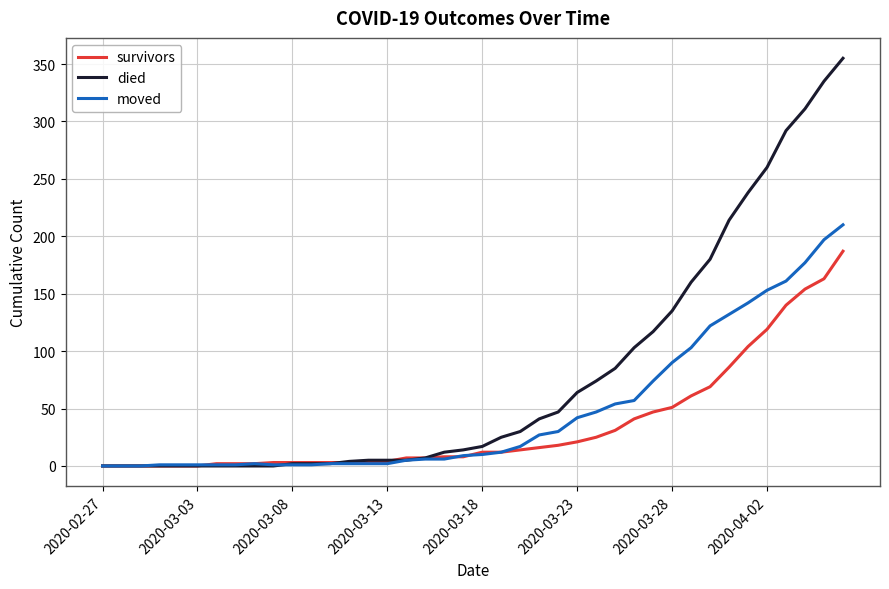

Which series has the largest range (max minus min)?

died